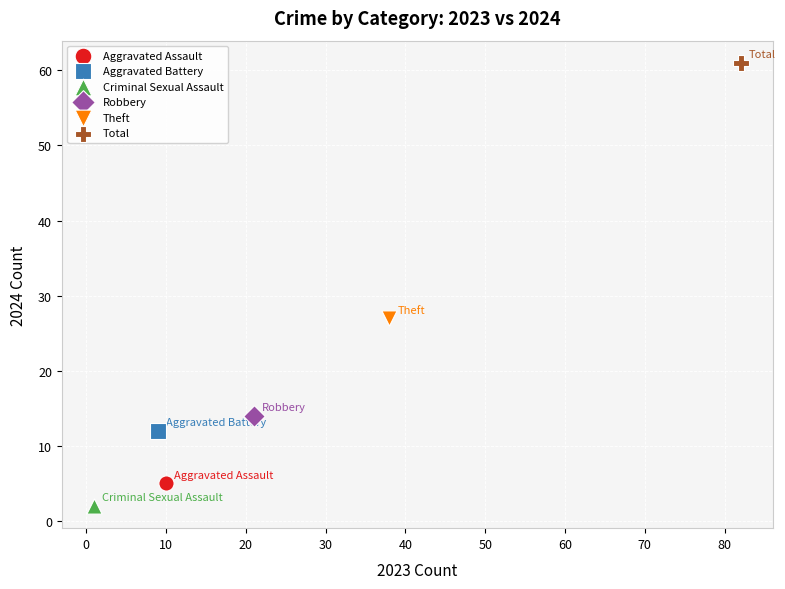

Which series reaches the minimum Y coordinate?

Criminal Sexual Assault